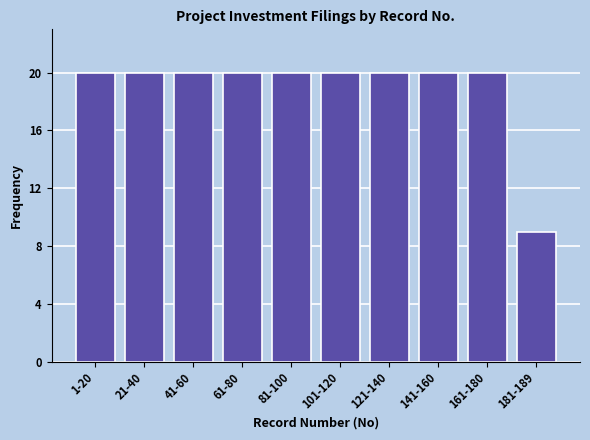

Reading left to right, extract all data points from this chart.

20	20	20	20	20	20	20	20	20	9